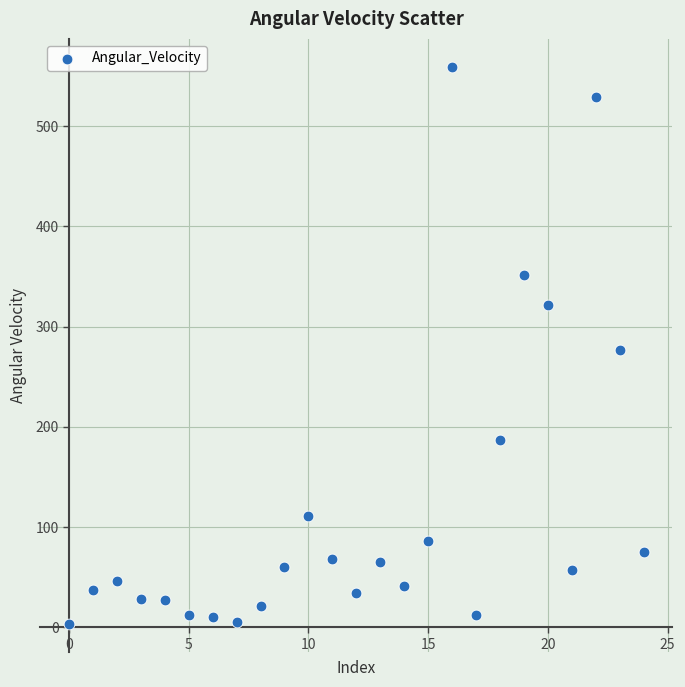

What is the range of Y values (max minus min)?

556.1